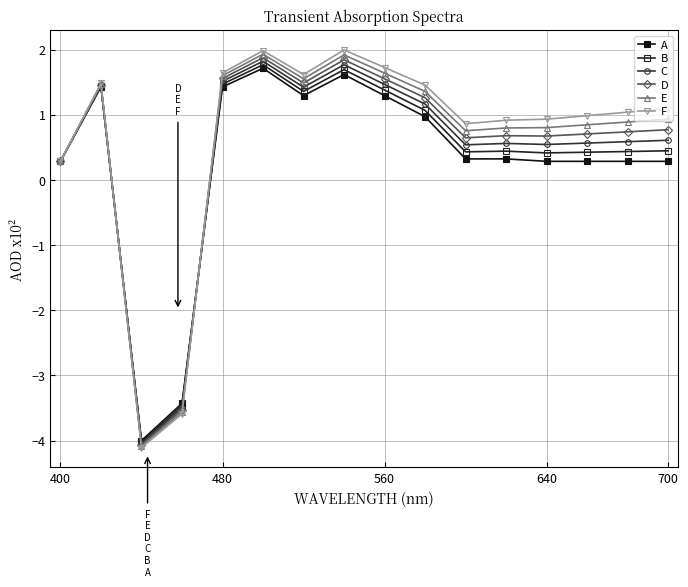

How many lines are shown in the chart?

6